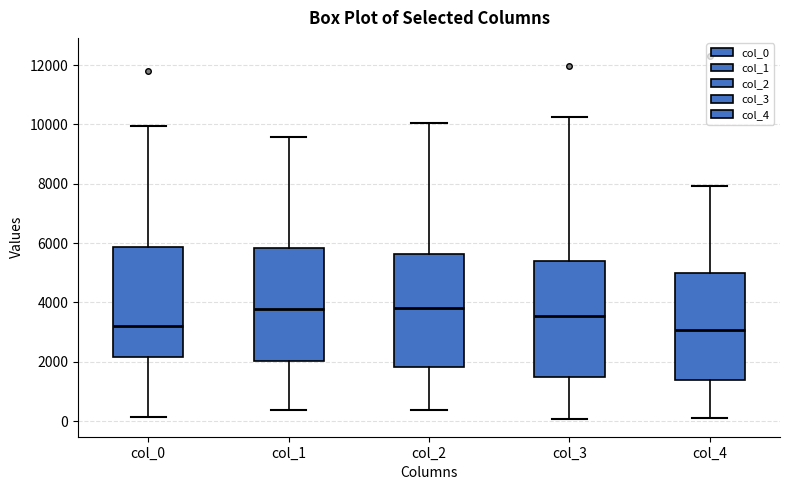

Reading left to right, read every box against the y-axis: the position of its median line, the range the box covers, and the ends of its whiskers. The values are not printed on the chart, so give them approximately, as read against the axis.

col_0: median 3200, box 2200 to 5800, whiskers 200 to 10000
col_1: median 3800, box 2000 to 5800, whiskers 400 to 9600
col_2: median 3800, box 1800 to 5600, whiskers 400 to 10000
col_3: median 3600, box 1400 to 5400, whiskers 0 to 10200
col_4: median 3000, box 1400 to 5000, whiskers 200 to 8000